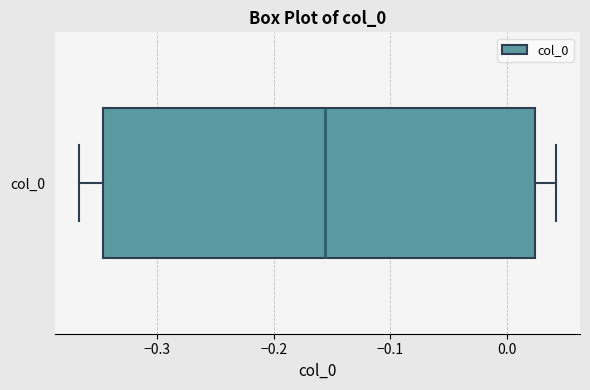

Transcribe this box plot: give where the median line is, the range the box spans, and where the two whiskers end, as read against the x-axis. The values are not printed on the chart, so give them approximately, as read against the axis.

median -0.16, box -0.35 to 0.02, whiskers -0.37 to 0.04